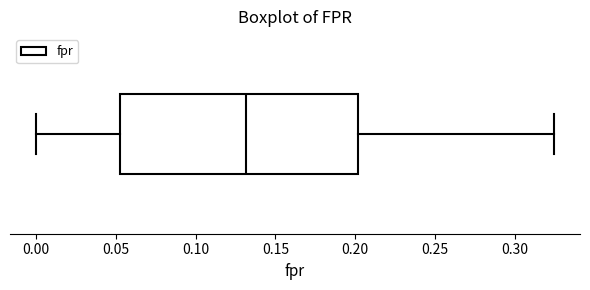

Where is the left edge of the box on the x-axis? The values are not printed on the chart, so give them approximately, as read against the axis.

0.055